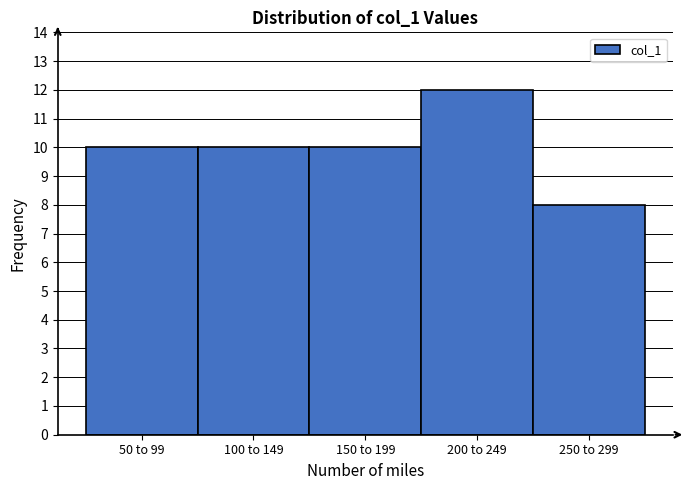

Reading left to right, what are all the values shown in this chart?

50 to 99=10	100 to 149=10	150 to 199=10	200 to 249=12	250 to 299=8